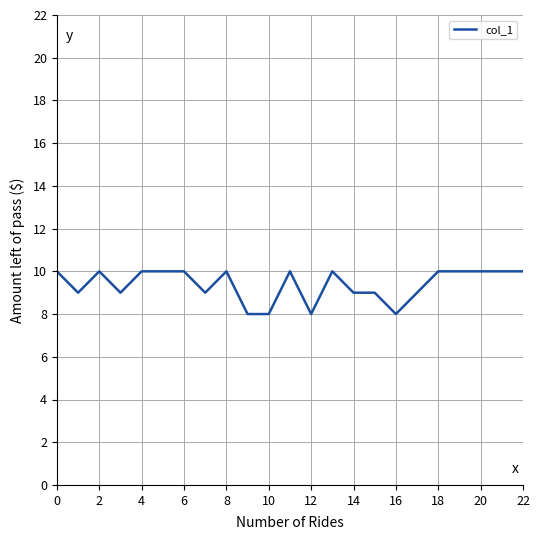

What is the minimum value shown in the chart?

8